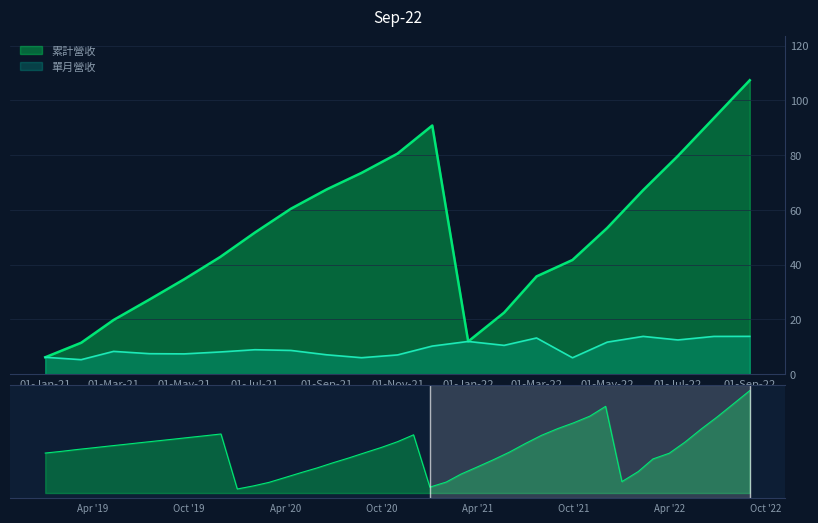

At how many categories does at least one series exceed 74?

5